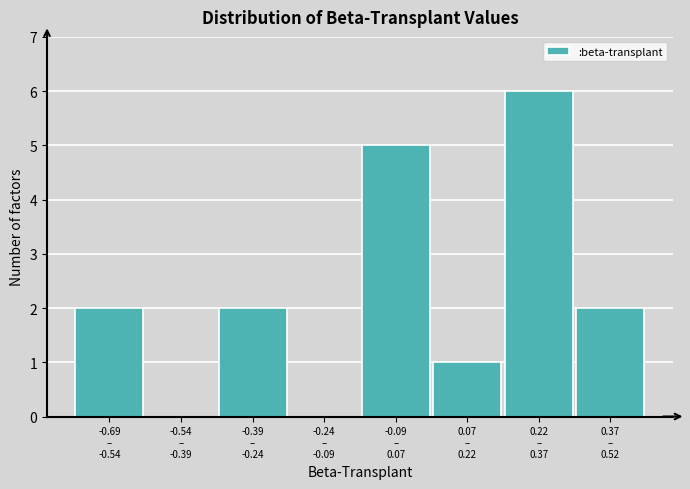

What is the greatest value displayed?

6